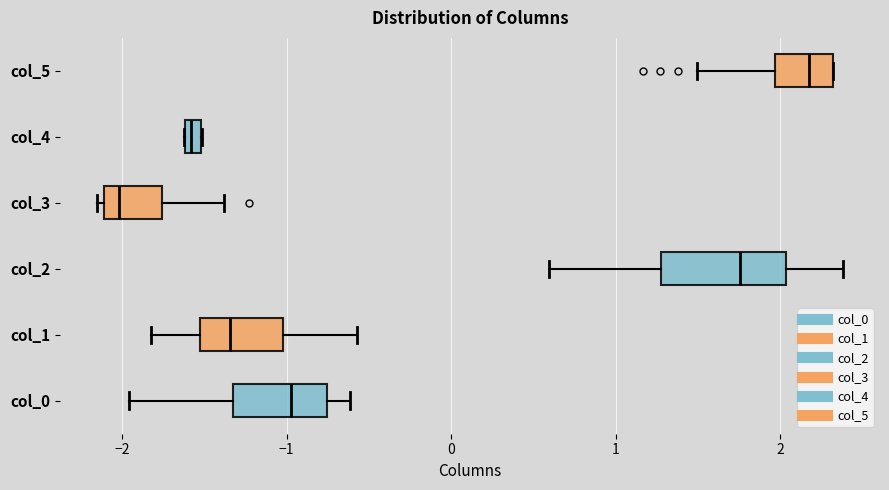

Where does the median line of the box for col_0 sit on the x-axis? The values are not printed on the chart, so give them approximately, as read against the axis.

-1.0